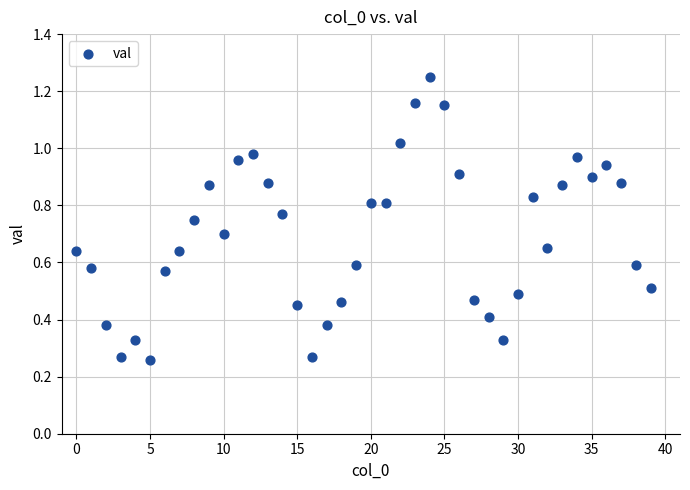

Count the number of points in this scatter plot.

40